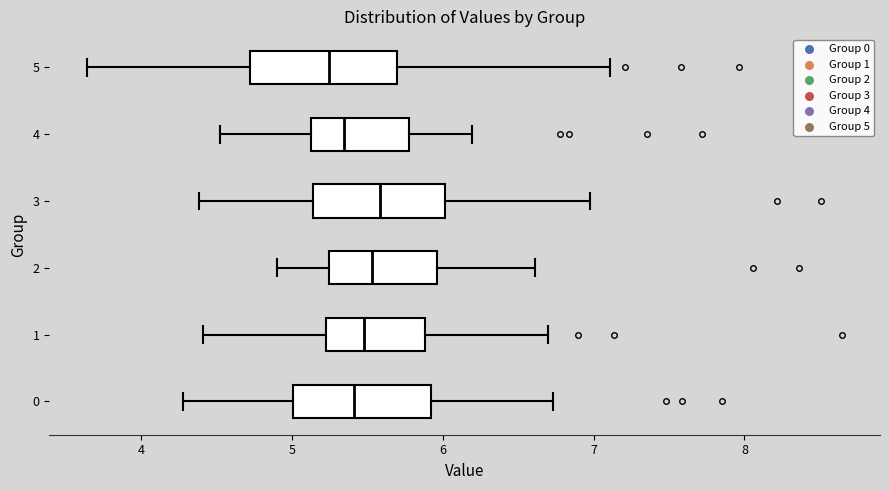

Which box has the furthest to the left median line?

5